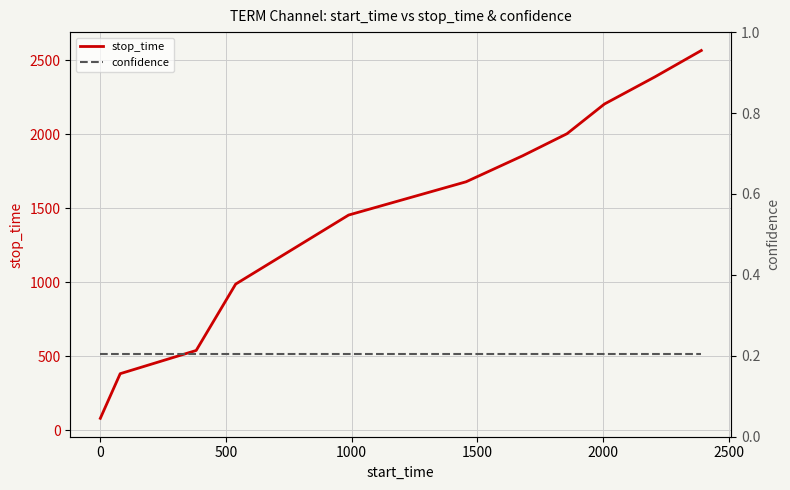

What is the average value of the stop_time series?

1467